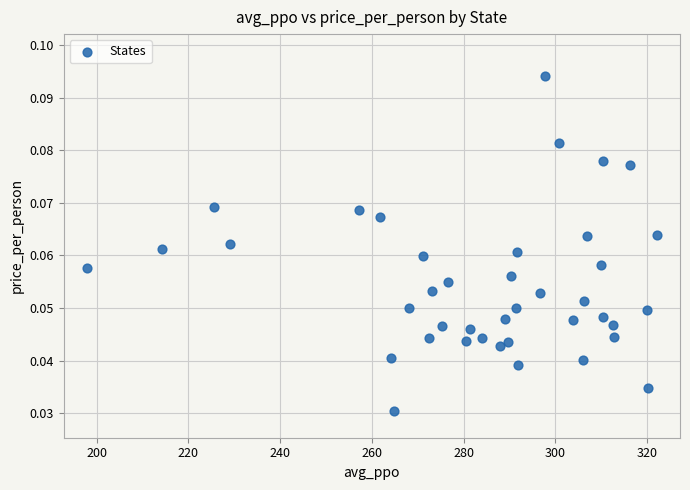

What is the range of X values (max minus min)?

124.3